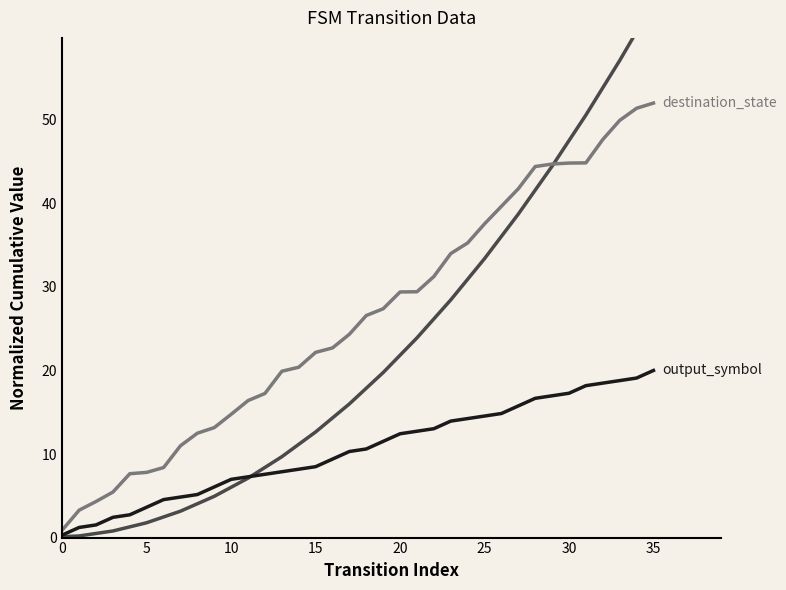

Does the chart have visible grid lines?

No